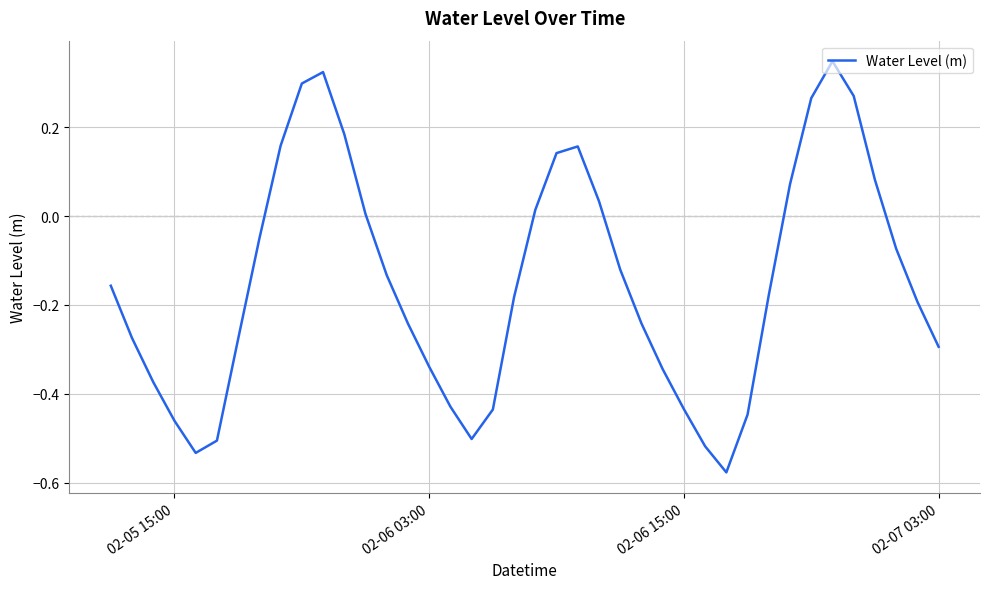

The value at 02-06 03:00 is -0.2. True or false?

False